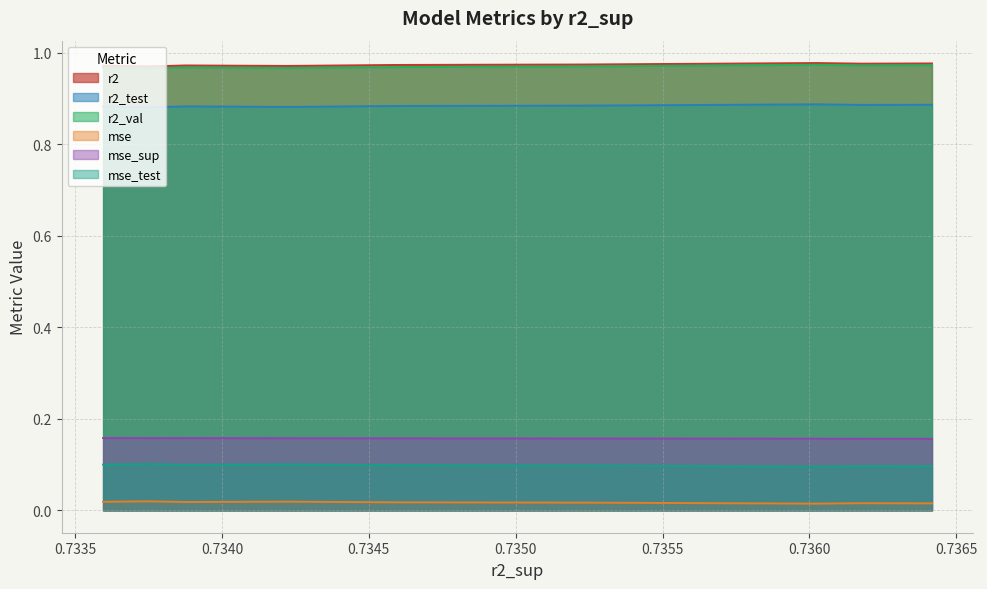

Count the mse_test values in the range 0 to 1.

10